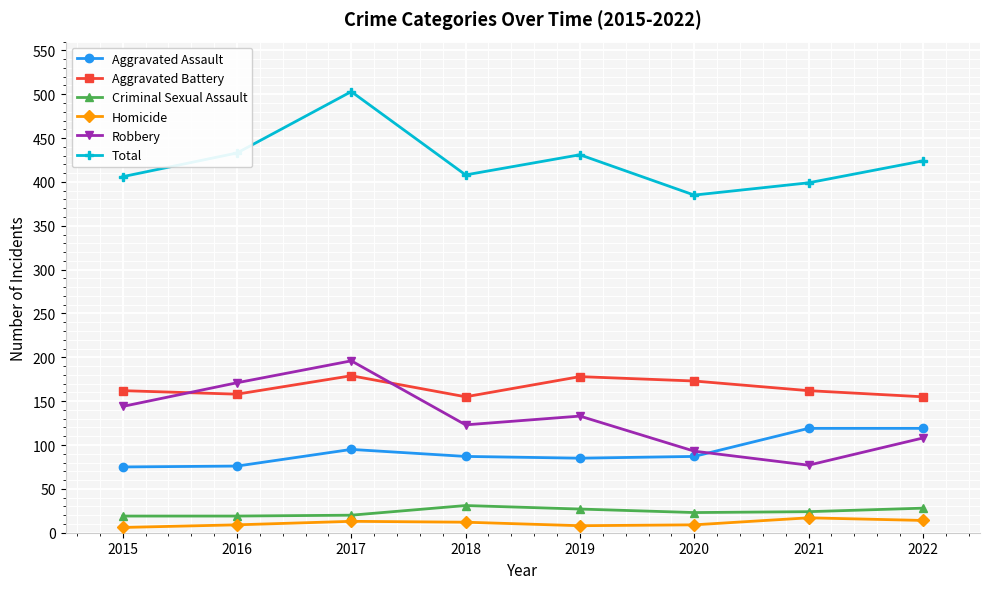

The value of Aggravated Battery at 2019 is 298. True or false?

False